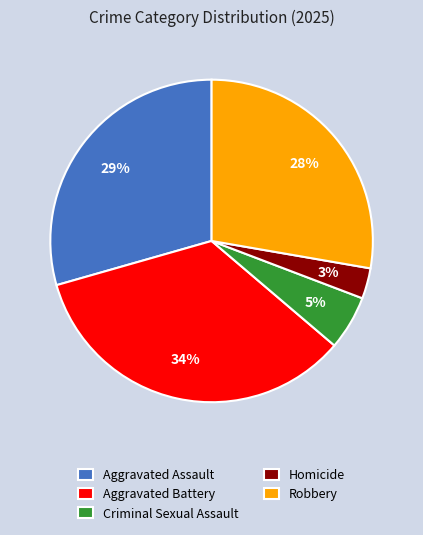

Does Homicide account for over 50% of the chart?

No